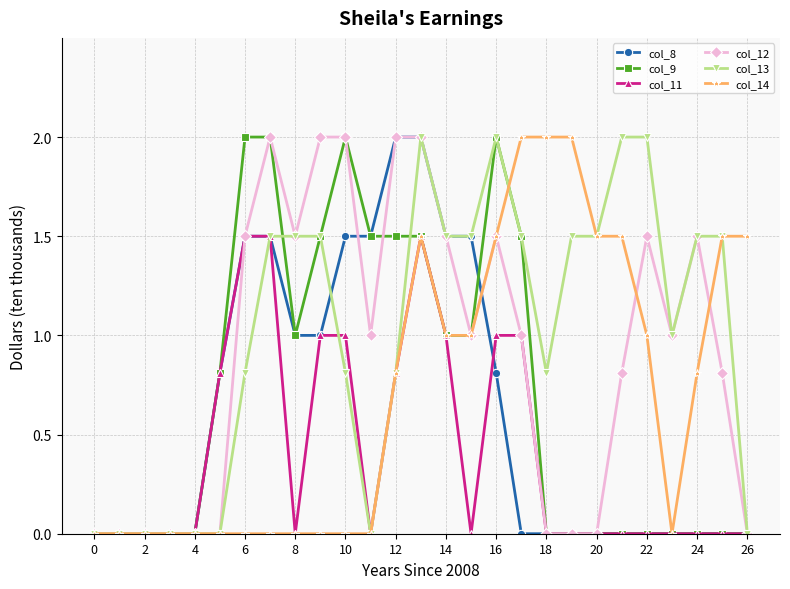

True or false: col_12 has more than 2 interior local peaks.

True